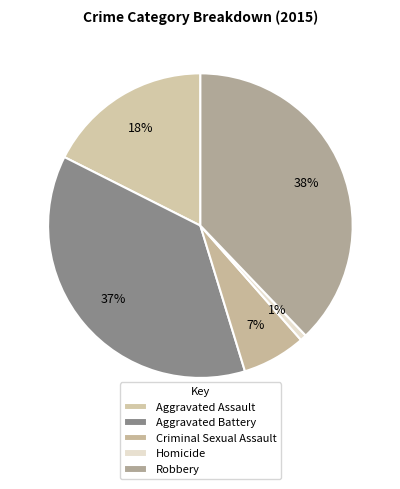

Which category has the smallest portion of the pie?

Homicide